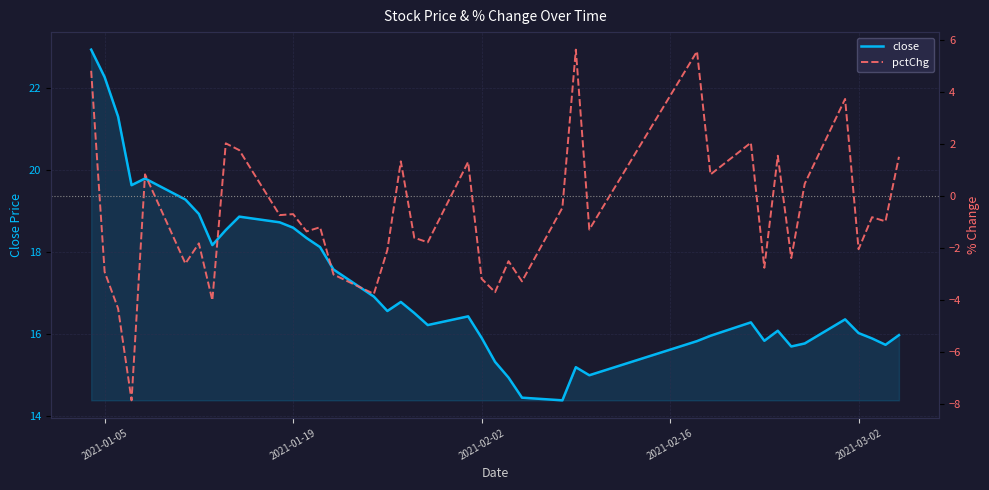

True or false: close and pctChg intersect in this chart.

False